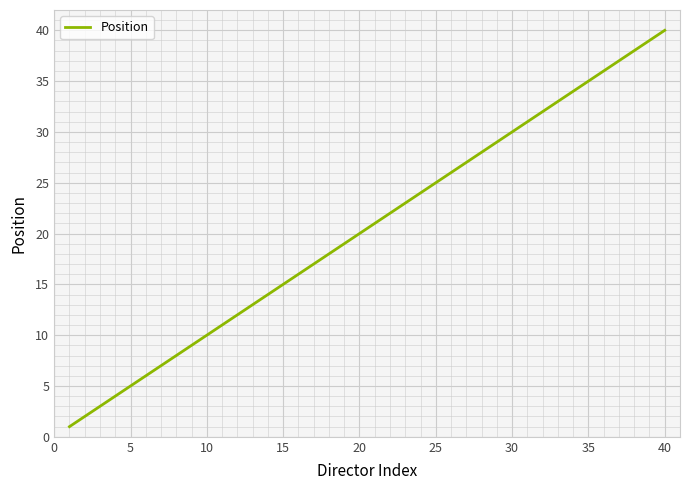

What is the difference between the maximum and minimum values?

39